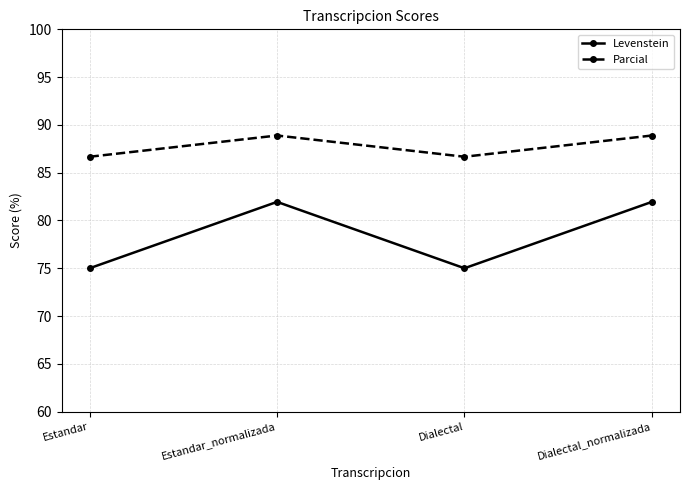

Count the number of data series in this chart.

2